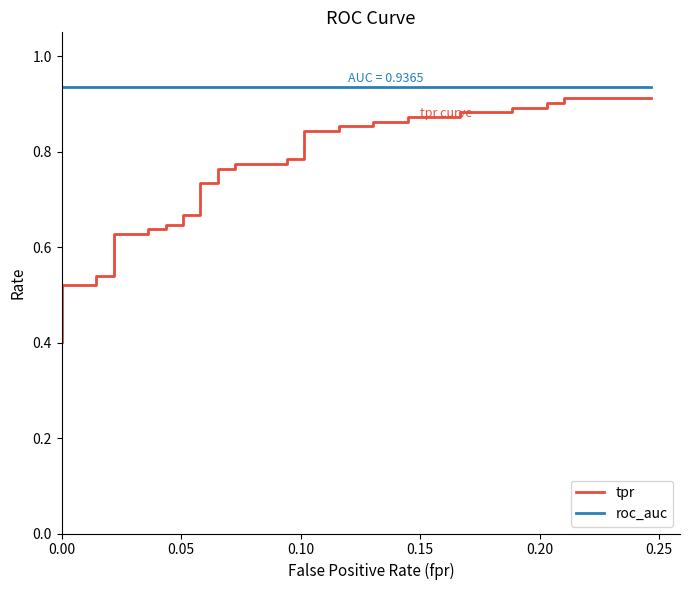

Is the value of tpr at 36 greater than the value of roc_auc at 13?

No